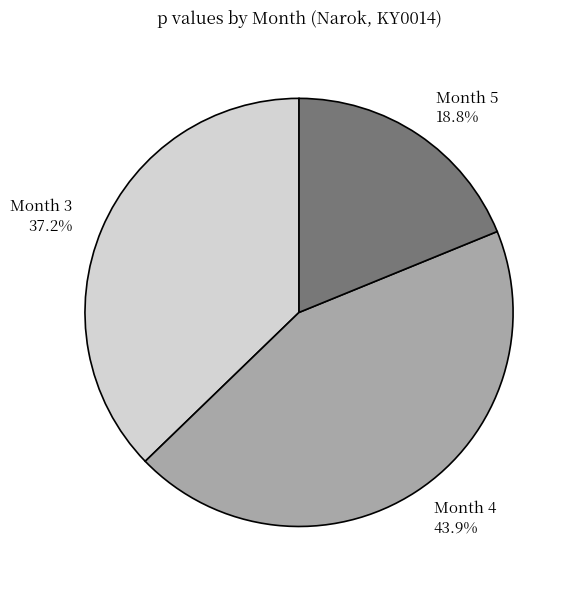

Is there any slice that represents more than half of the pie?

No